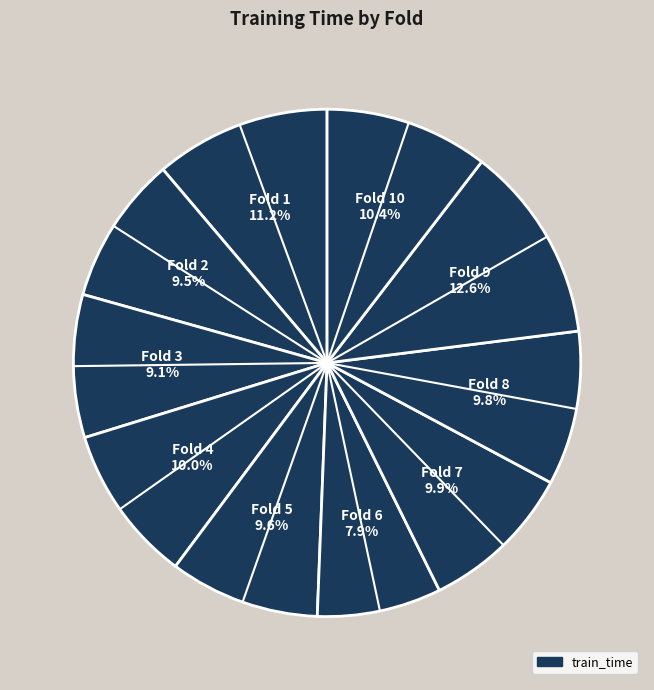

How many slices are in this pie chart?

10